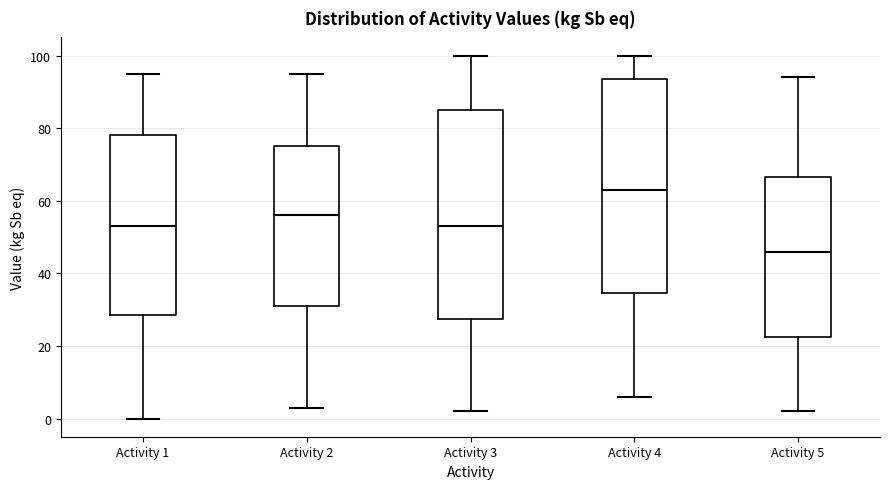

Reading left to right, read every box against the y-axis: the position of its median line, the range the box covers, and the ends of its whiskers. The values are not printed on the chart, so give them approximately, as read against the axis.

Activity 1: median 54, box 28 to 78, whiskers 0 to 96
Activity 2: median 56, box 32 to 76, whiskers 4 to 96
Activity 3: median 54, box 28 to 86, whiskers 2 to 100
Activity 4: median 64, box 34 to 94, whiskers 6 to 100
Activity 5: median 46, box 22 to 66, whiskers 2 to 94